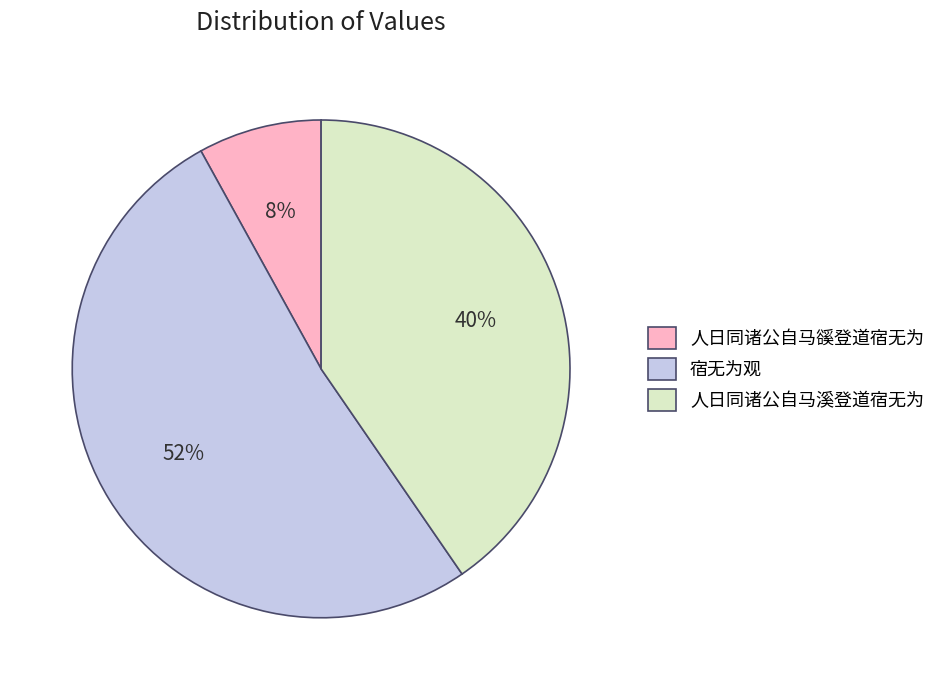

Which slice is the smallest?

人日同诸公自马豀登道宿无为